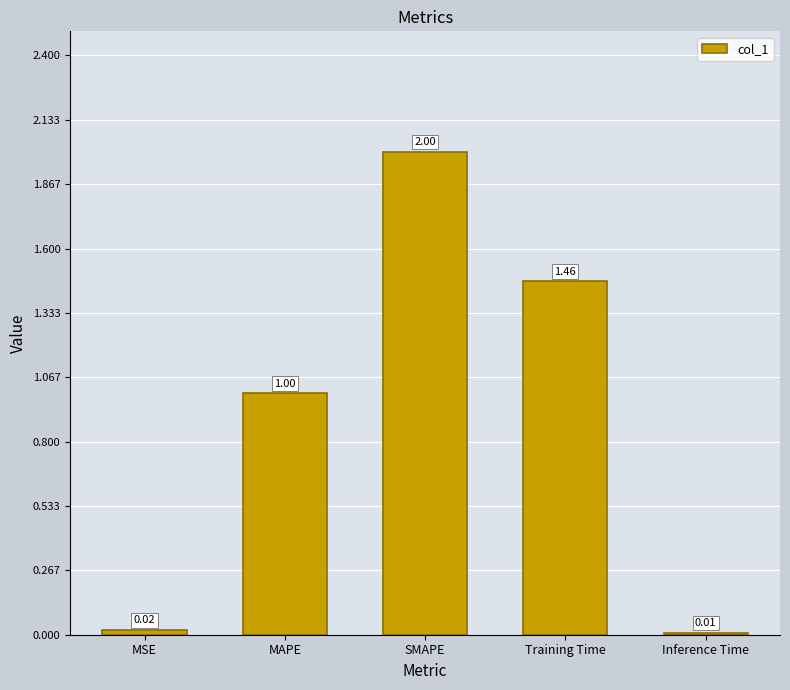

What is the sum of the values at SMAPE and Training Time?

3.5